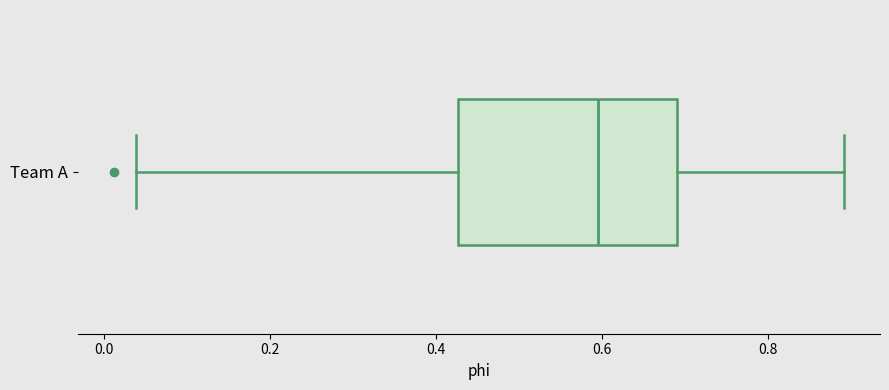

Read this box plot against the x-axis: the position of the median line, the range covered by the box, and the ends of both whiskers. The values are not printed on the chart, so give them approximately, as read against the axis.

median 0.60, box 0.42 to 0.70, whiskers 0.04 to 0.90